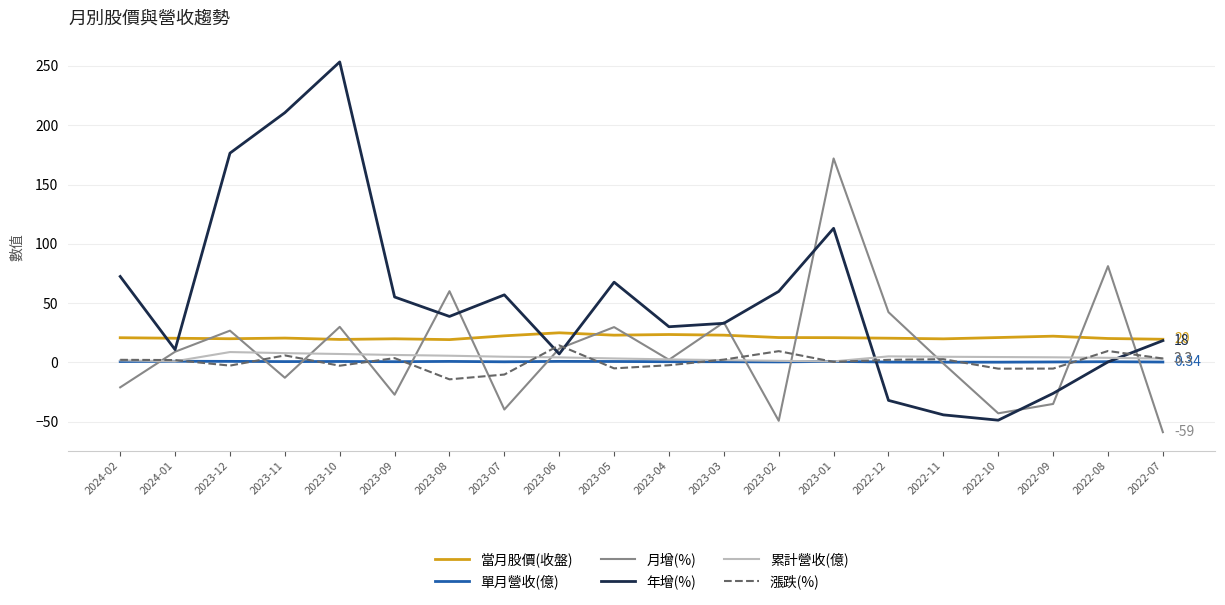

What is the average value of the 單月營收(億) series?

0.6